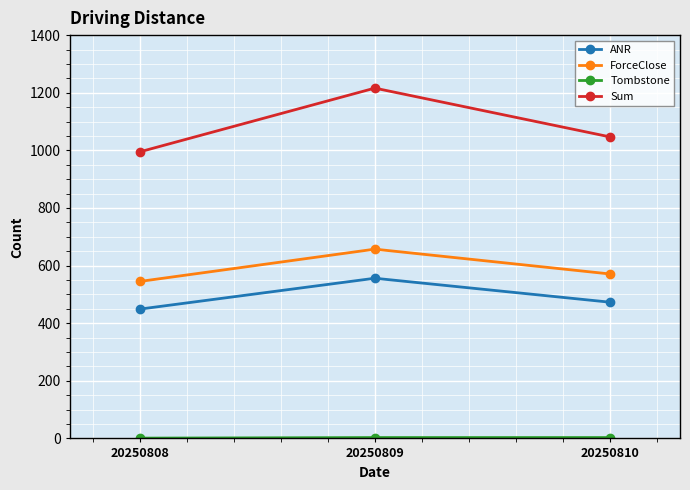

Does the chart have visible grid lines?

Yes